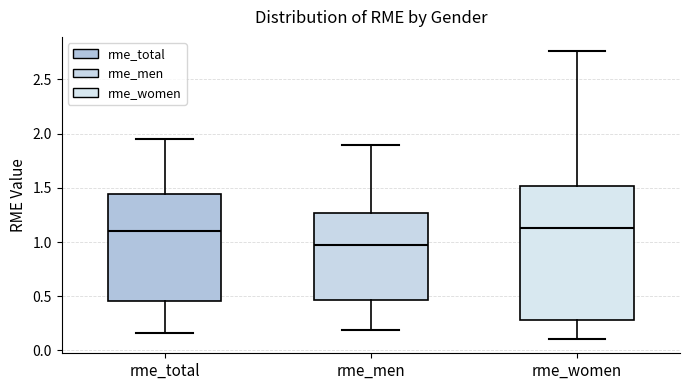

Reading left to right, transcribe this box plot: for each box, give where its median line is, the range the box spans, and where its two whiskers end, as read against the y-axis. The values are not printed on the chart, so give them approximately, as read against the axis.

rme_total: median 1.10, box 0.45 to 1.45, whiskers 0.15 to 1.95
rme_men: median 0.95, box 0.45 to 1.25, whiskers 0.20 to 1.90
rme_women: median 1.15, box 0.30 to 1.50, whiskers 0.10 to 2.75